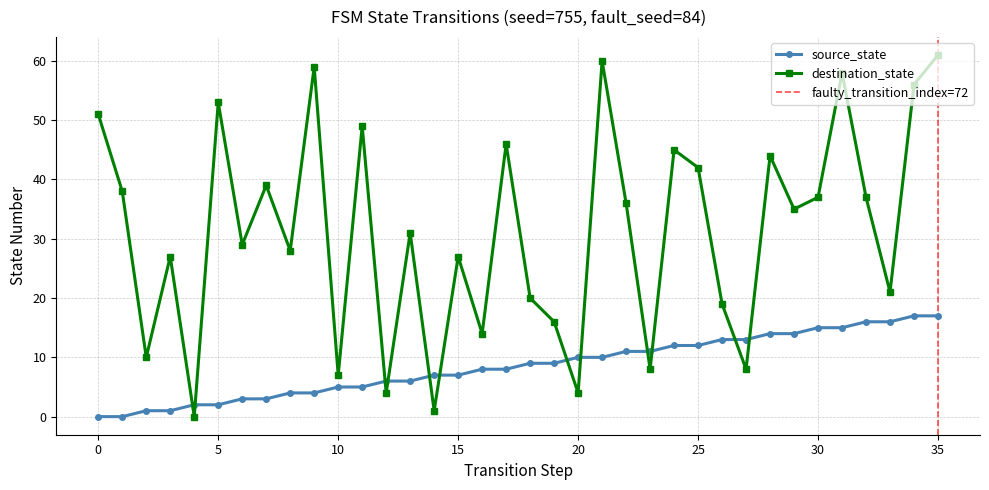

What is the average value of the destination_state series?

31